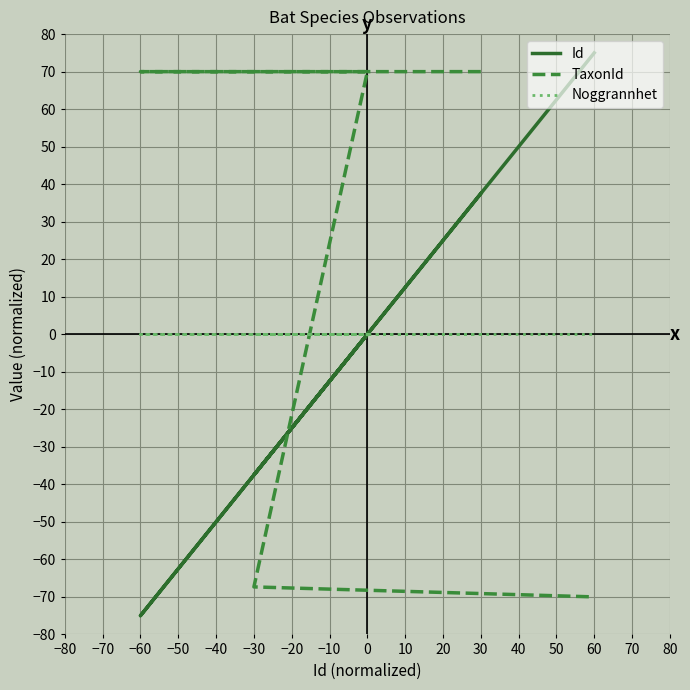

What are all the series names shown in the legend?

Id, TaxonId, Noggrannhet